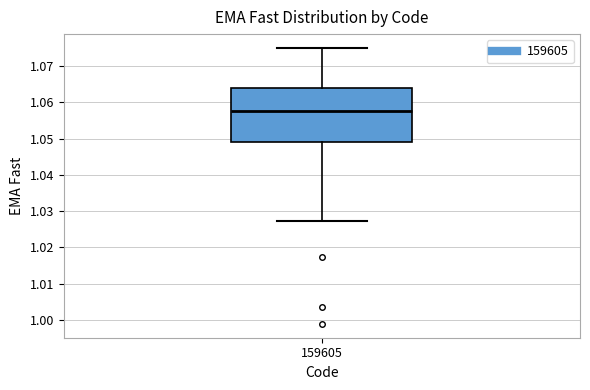

Read this box plot against the y-axis: the position of the median line, the range covered by the box, and the ends of both whiskers. The values are not printed on the chart, so give them approximately, as read against the axis.

median 1.058, box 1.049 to 1.064, whiskers 1.027 to 1.075